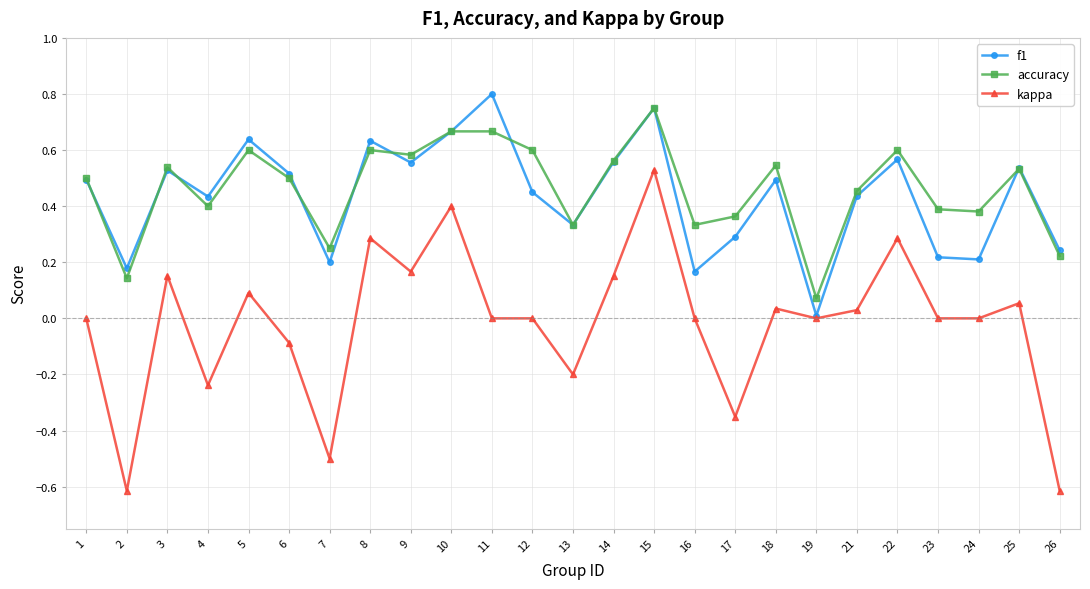

The f1 series shows 0.2 at 7. True or false?

True